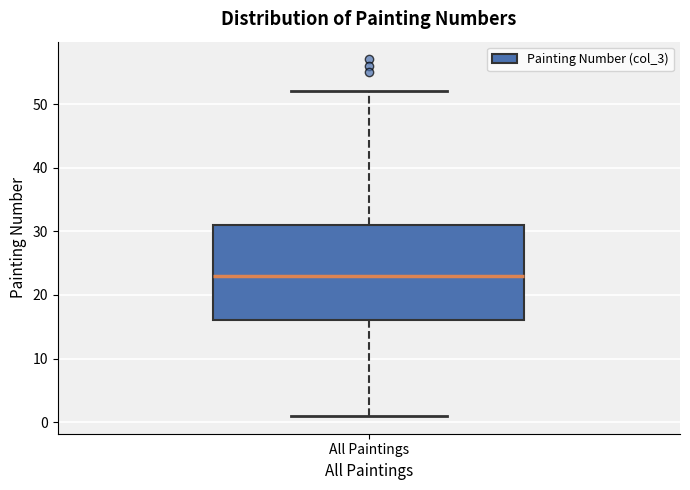

Read this box plot against the y-axis: the position of the median line, the range covered by the box, and the ends of both whiskers. The values are not printed on the chart, so give them approximately, as read against the axis.

median 23, box 16 to 31, whiskers 1 to 52